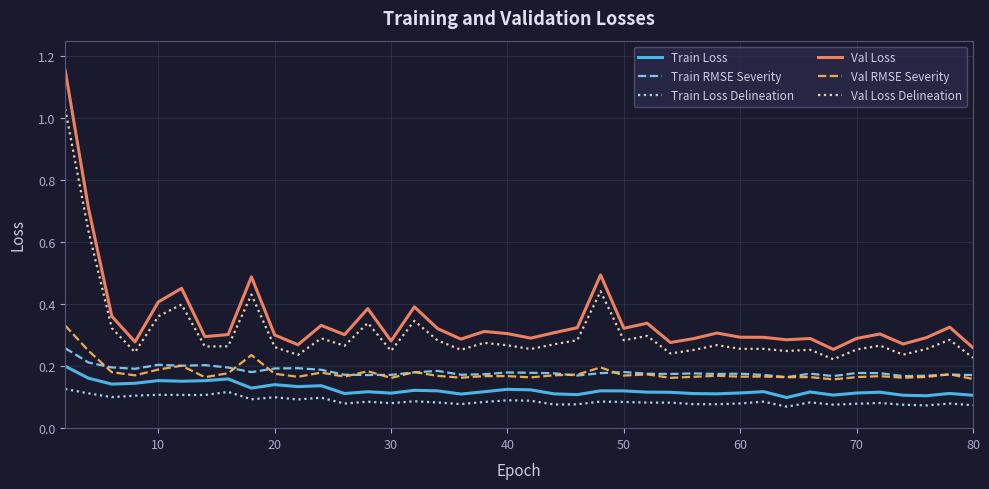

In Val Loss Delineation, how many points are higher than both neighbors (excluding endpoints)?

12